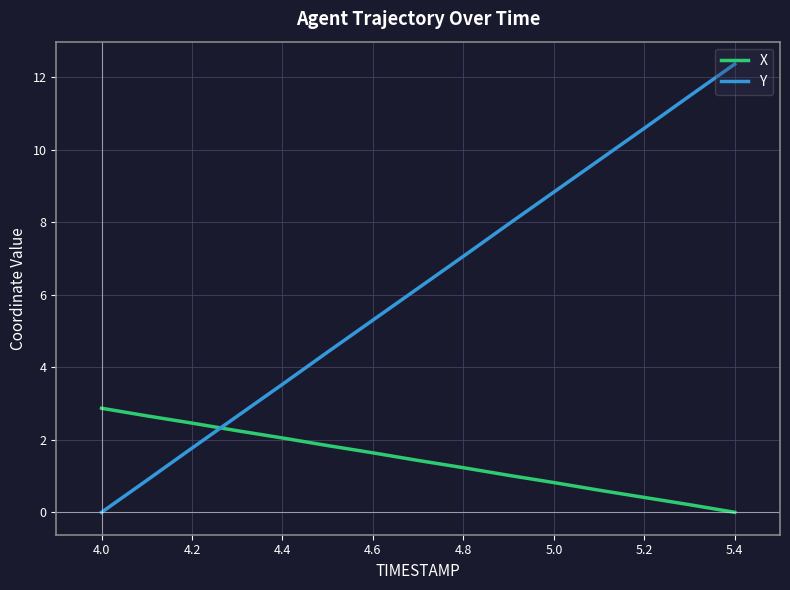

Does the chart have visible grid lines?

Yes